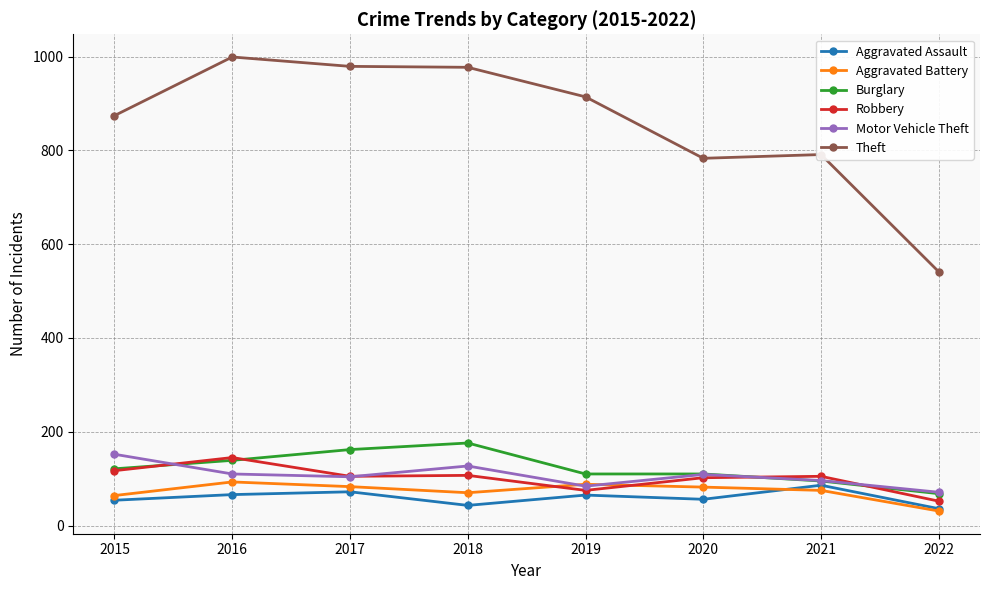

True or false: Burglary and Aggravated Assault cross at least once.

False